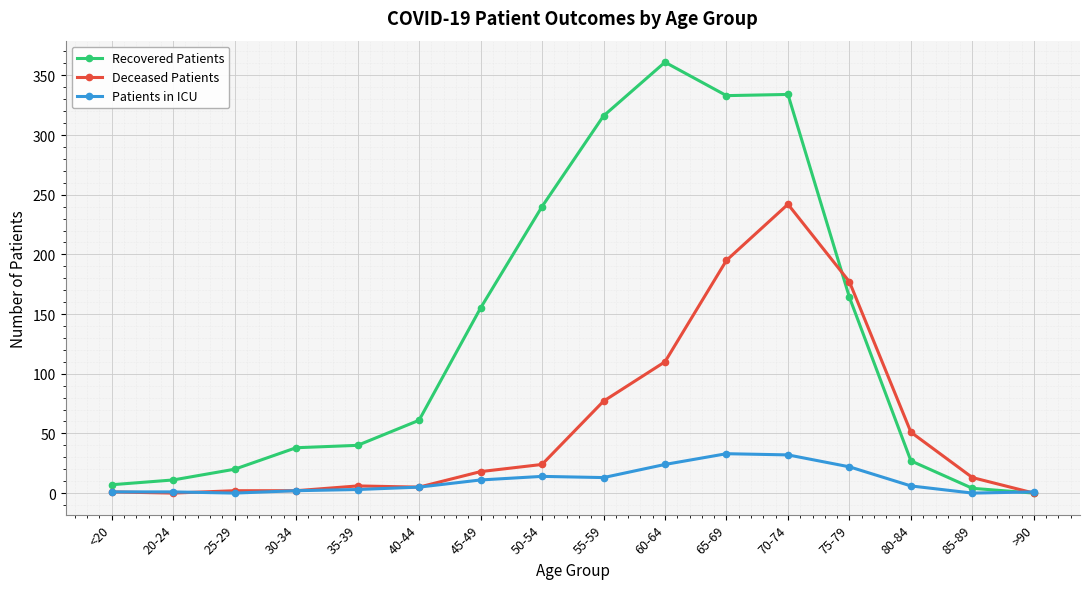

At which category is the sum across all series the highest?

70-74